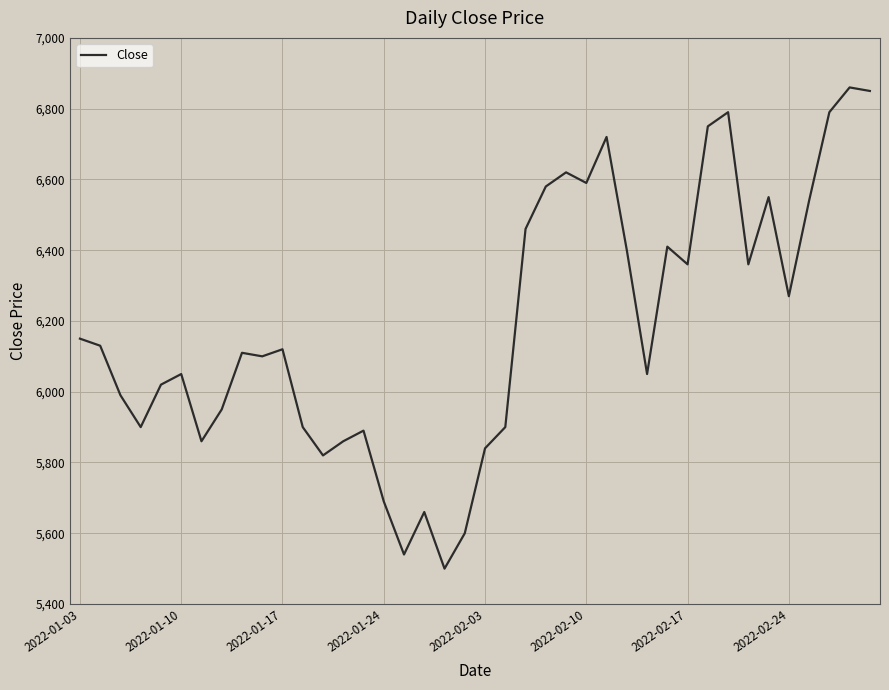

What is the minimum value shown in the chart?

5500